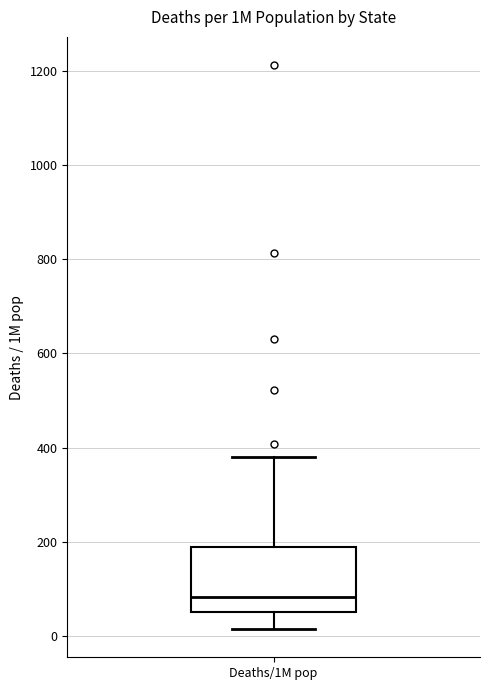

Read this box plot against the y-axis: the position of the median line, the range covered by the box, and the ends of both whiskers. The values are not printed on the chart, so give them approximately, as read against the axis.

median 80, box 60 to 200, whiskers 20 to 380